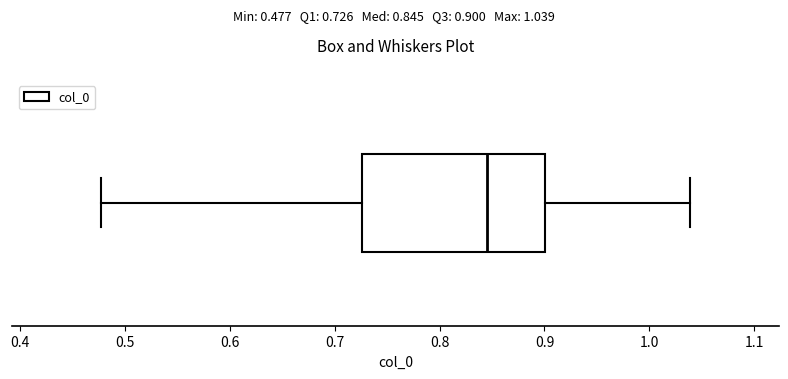

Where does the right whisker of the box end on the x-axis? The values are not printed on the chart, so give them approximately, as read against the axis.

1.04